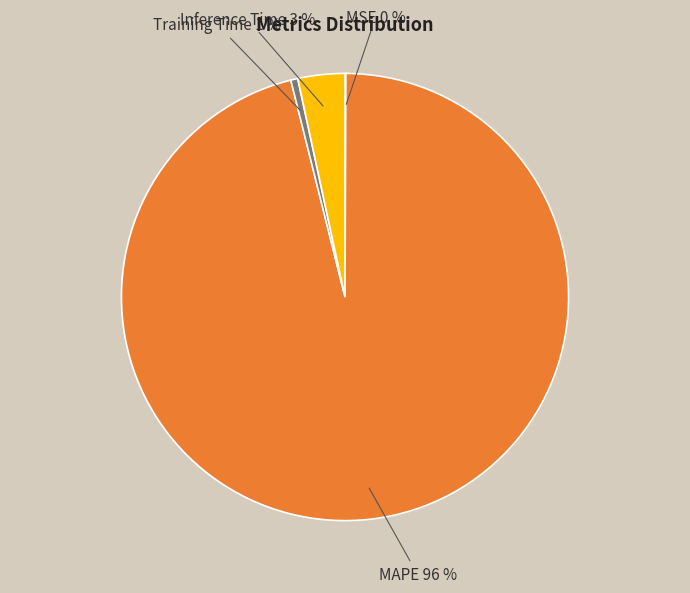

To the nearest percent, what is the difference between the largest and smallest slice percentages?

96%